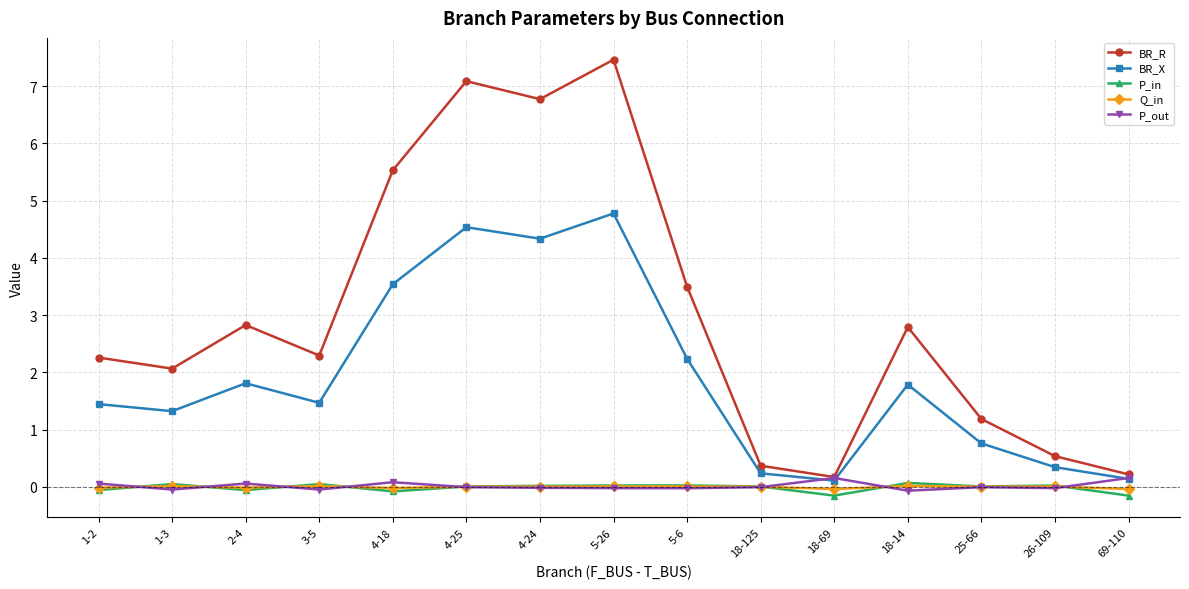

True or false: BR_X and P_in intersect in this chart.

False